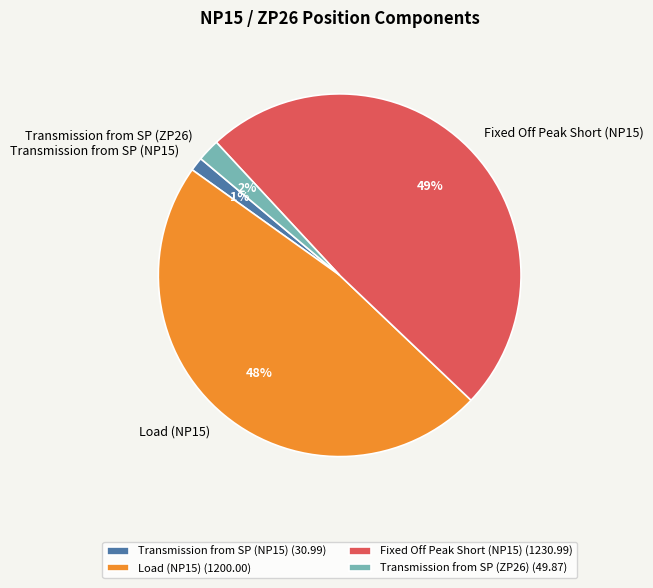

How many segments does this pie chart have?

4